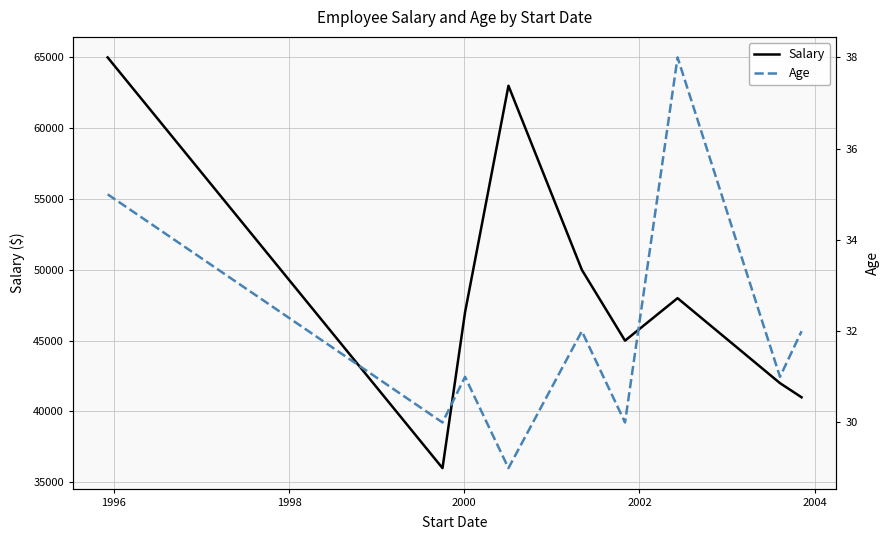

In Salary, how many points are lower than both neighbors (excluding endpoints)?

2